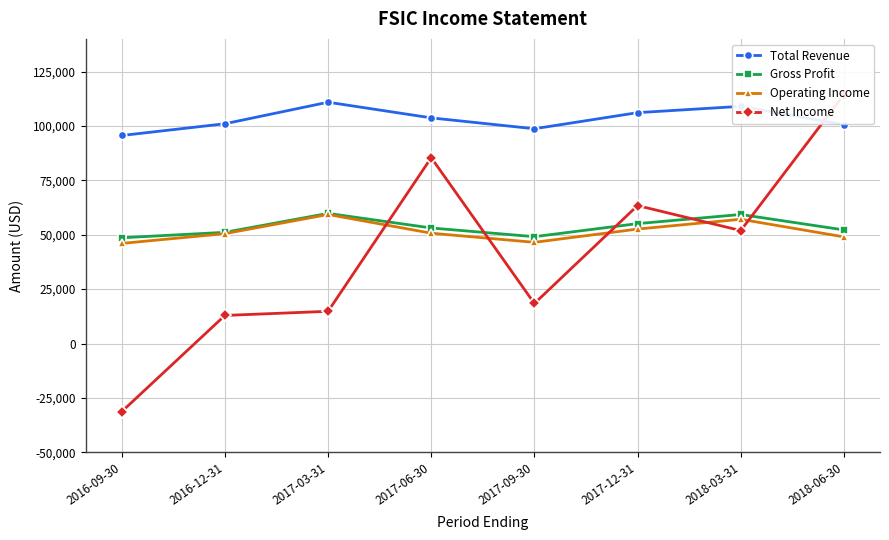

How many interior local peaks does the Operating Income series have?

2